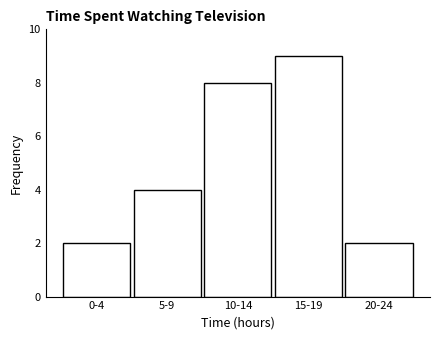

Reading right to left, transcribe all the data shown in this chart.

20-24=2	15-19=9	10-14=8	5-9=4	0-4=2